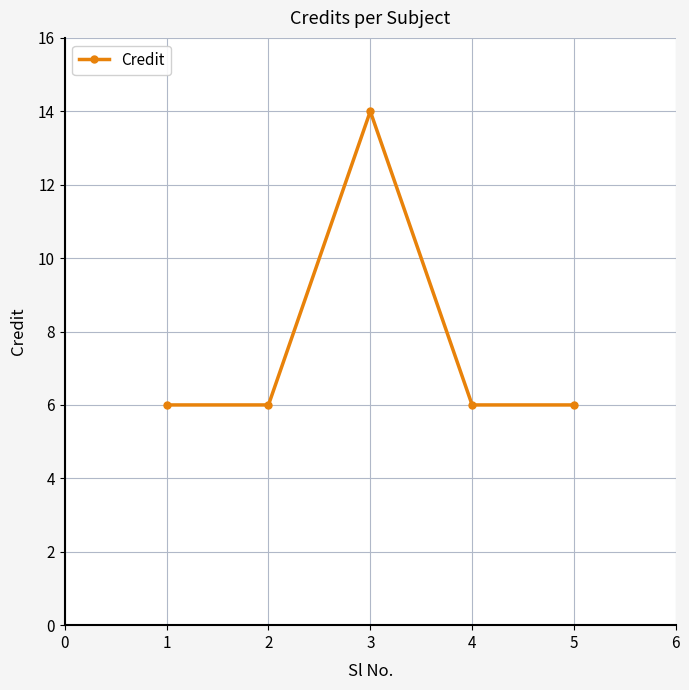

Which category has the highest value across all series?

3